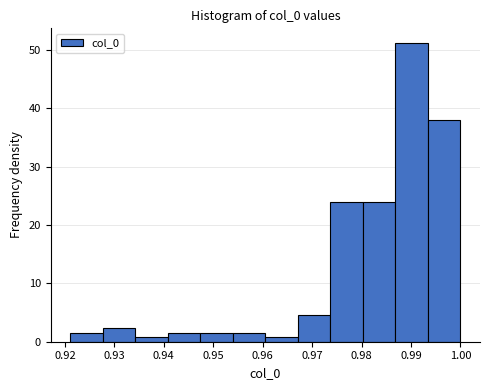

Reading left to right, transcribe this chart: for each bar, give the range it covers on the x-axis and its height. Neither the bar edges nor the heights are printed on the chart, so give them approximately, as read against the axes.

0.921 to 0.928: 2
0.928 to 0.934: 2
0.934 to 0.941: under 1
0.941 to 0.947: 2
0.947 to 0.954: 2
0.954 to 0.961: 2
0.961 to 0.967: under 1
0.967 to 0.974: 5
0.974 to 0.980: 24
0.980 to 0.987: 24
0.987 to 0.993: 51
0.993 to 1.000: 38